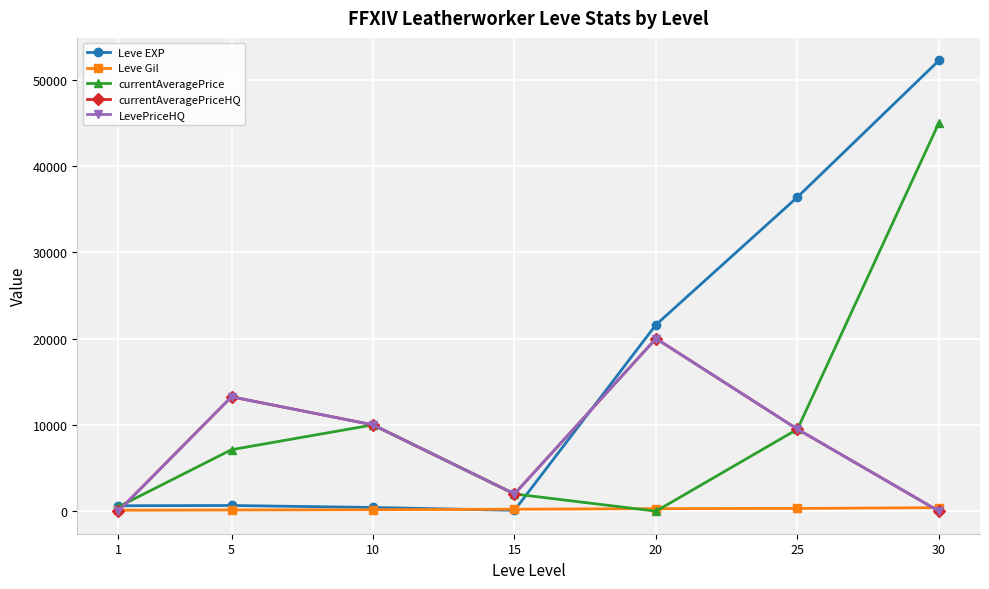

At 25, list the series in order from smallest to largest.

Leve Gil, currentAveragePrice, currentAveragePriceHQ, LevePriceHQ, Leve EXP